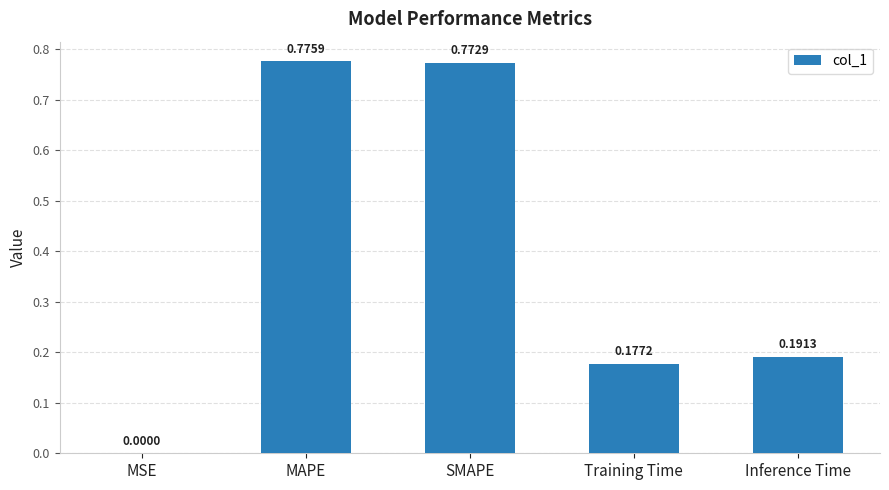

At which label is the value closest to 0?

MSE